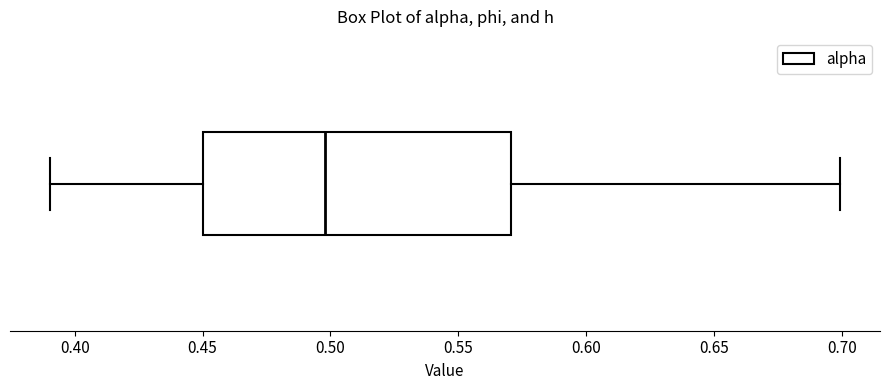

Where does the right whisker of the box end on the x-axis? The values are not printed on the chart, so give them approximately, as read against the axis.

0.70